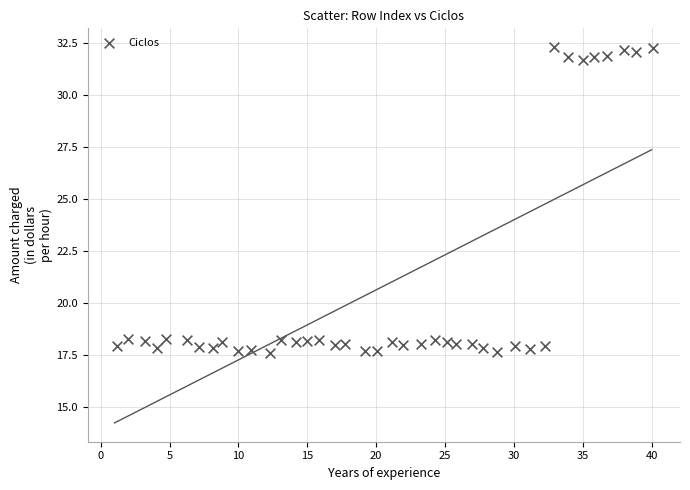

What is the range of Y values (max minus min)?

14.7